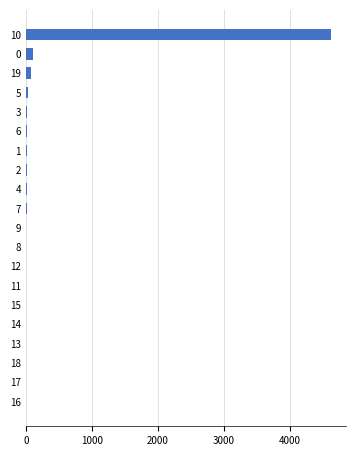

What is the greatest value displayed?

4623